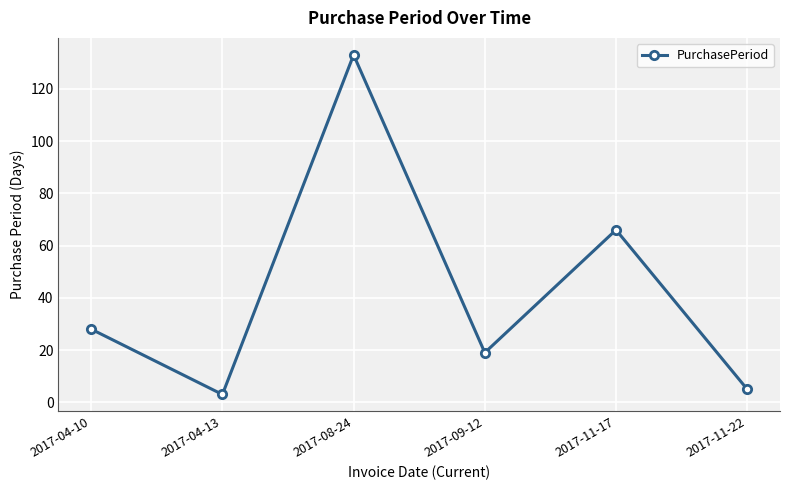

What is the label of the 4th point from the left?

2017-09-12